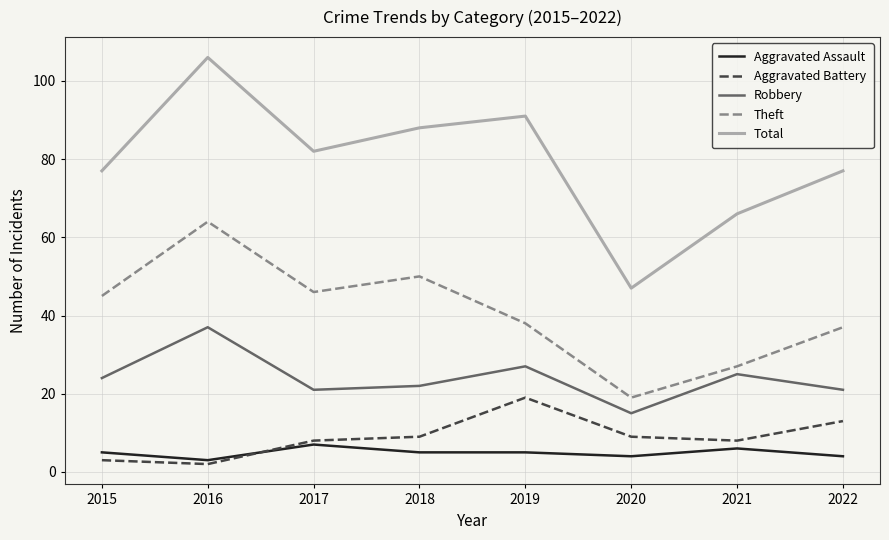

Is this an area chart (filled region under the line)?

No